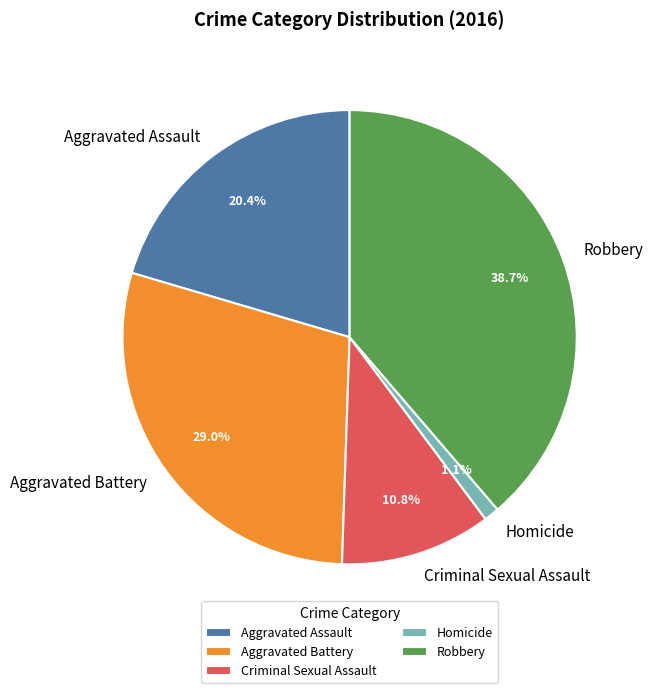

What is the smallest slice in the pie chart?

Homicide